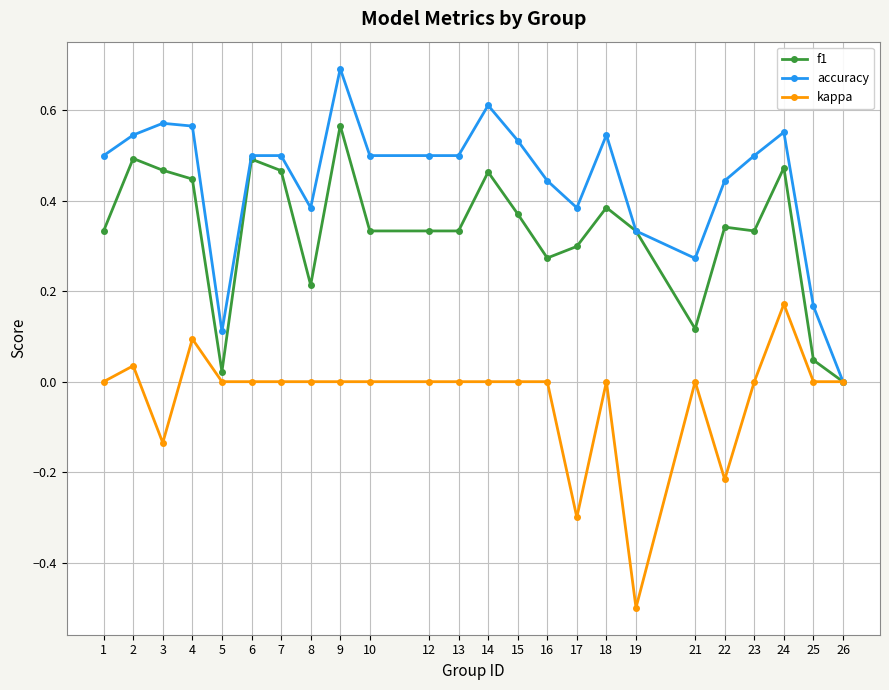

How many positive values does the accuracy series have?

23